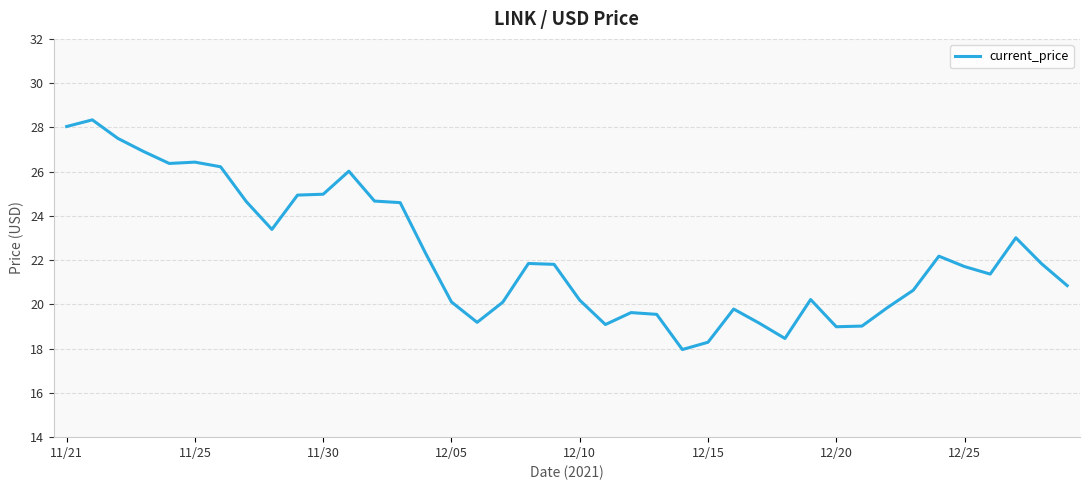

What is the maximum value shown in the chart?

28.3